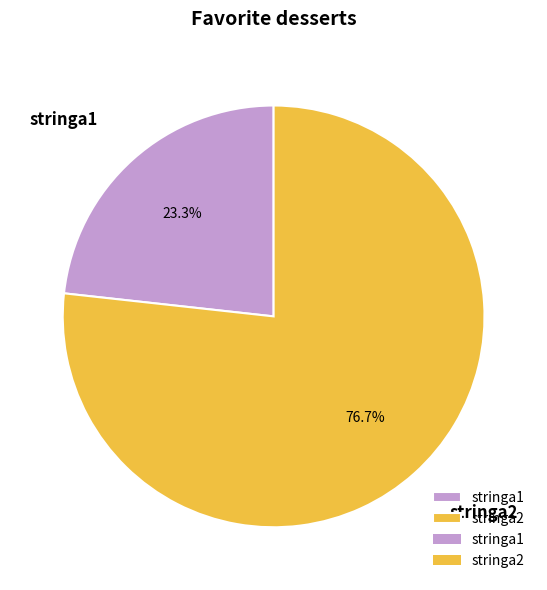

Which slice is the largest?

stringa2